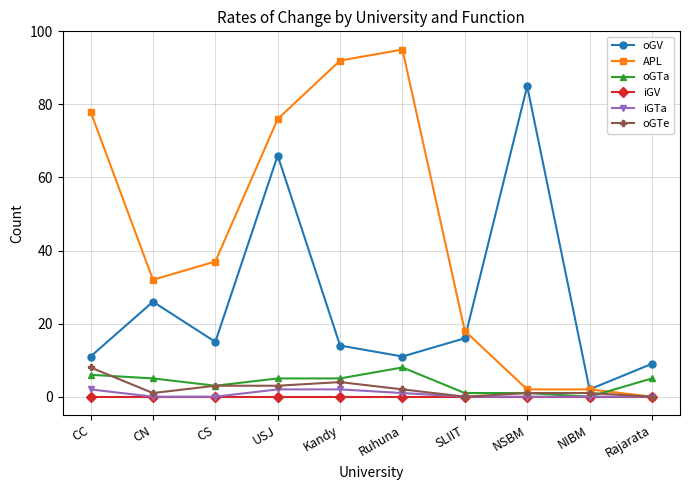

At how many categories does at least one series exceed 35?

6